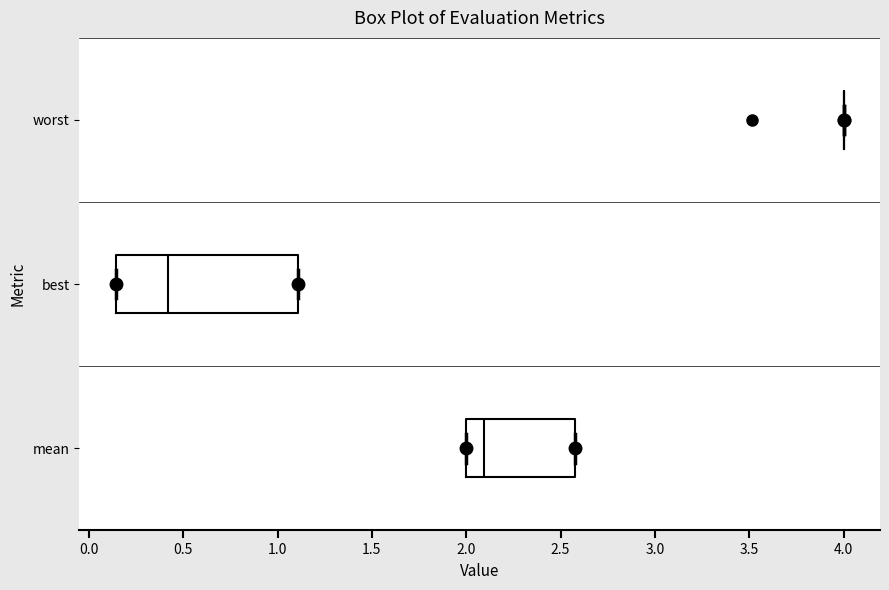

Reading bottom to top, transcribe this box plot: for each box, give where its median line is, the range the box spans, and where its two whiskers end, as read against the x-axis. The values are not printed on the chart, so give them approximately, as read against the axis.

mean: median 2.10, box 2.00 to 2.60, whiskers 2.00 to 2.60
best: median 0.40, box 0.15 to 1.10, whiskers 0.15 to 1.10
worst: box collapsed to a line at 4.00, whiskers 4.00 to 4.00